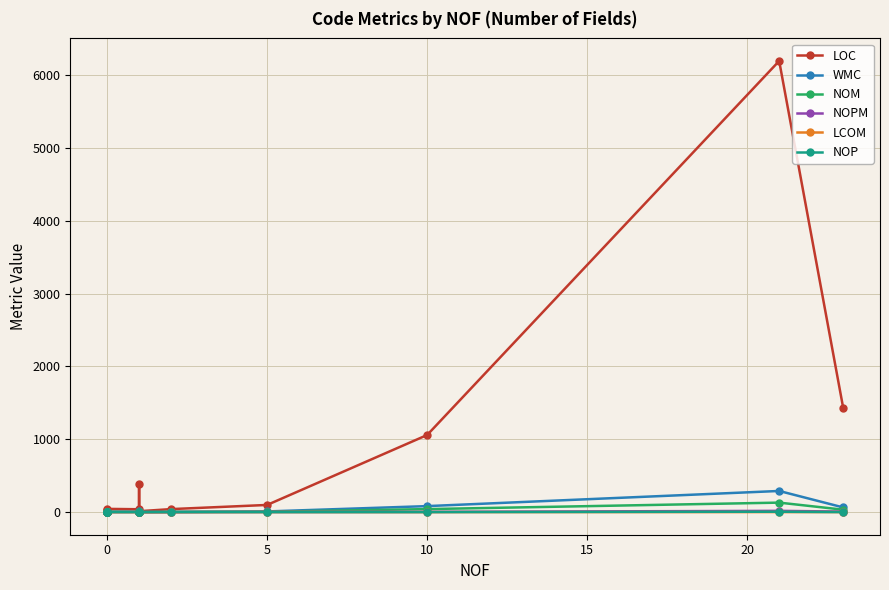

What is the difference between the second highest and second lowest values in the NOM series?

41.0